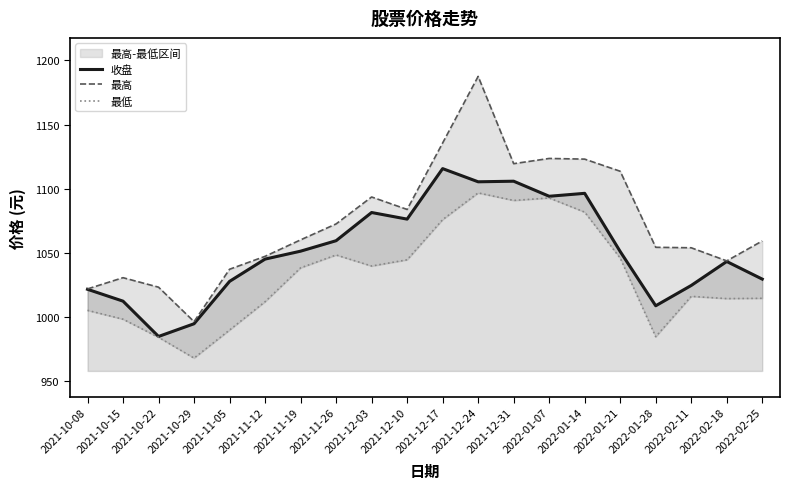

True or false: 最低 and 最高 intersect in this chart.

False